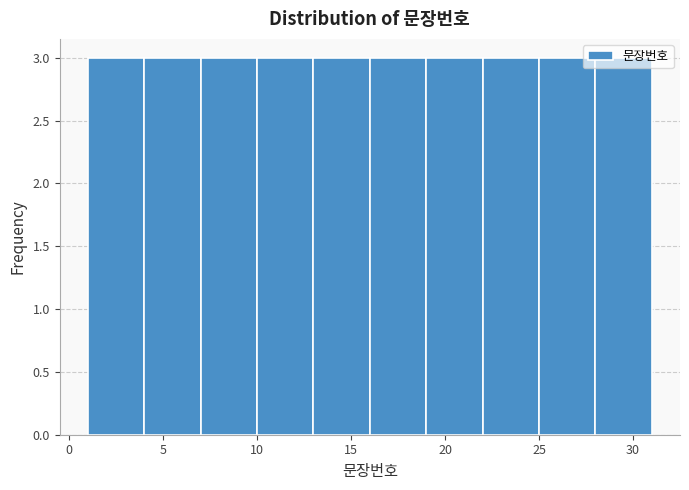

How tall is the bar that spans 4 to 7 on the x-axis? The values are not printed on the chart, so give them approximately, as read against the axis.

3